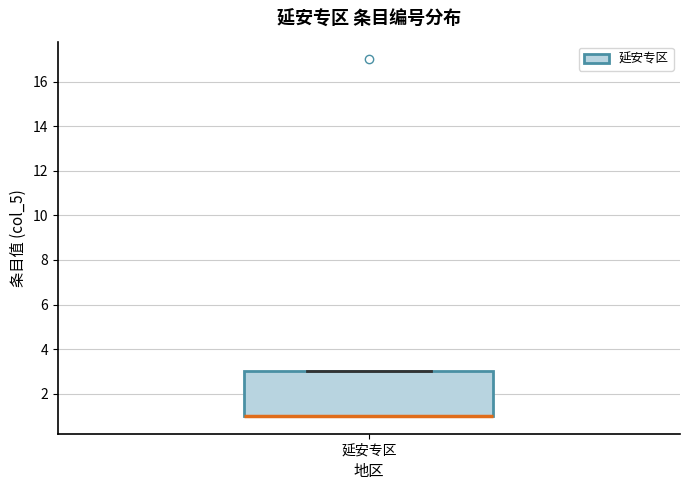

Read this box plot against the y-axis: the position of the median line, the range covered by the box, and the ends of both whiskers. The values are not printed on the chart, so give them approximately, as read against the axis.

median 1 (drawn on the box's lower edge), box 1 to 3, whiskers 1 to 3